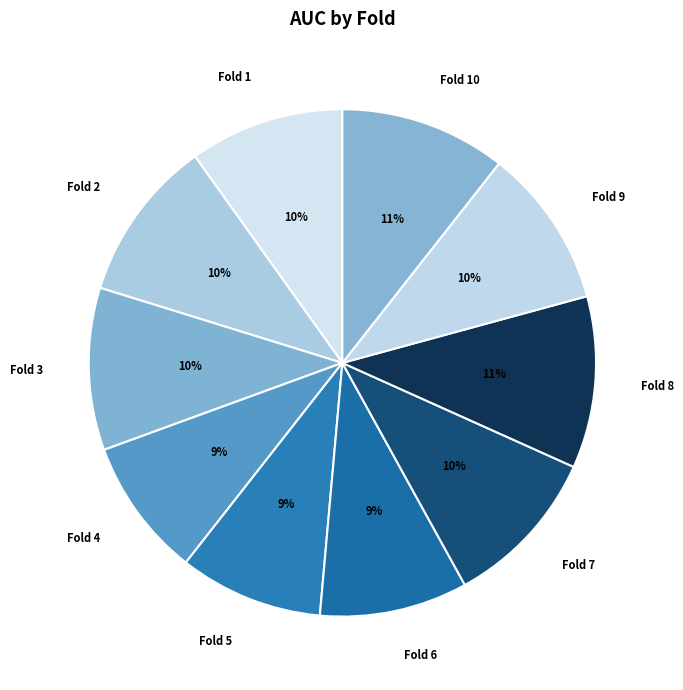

To the nearest percent, what portion does Fold 7 represent?

10%